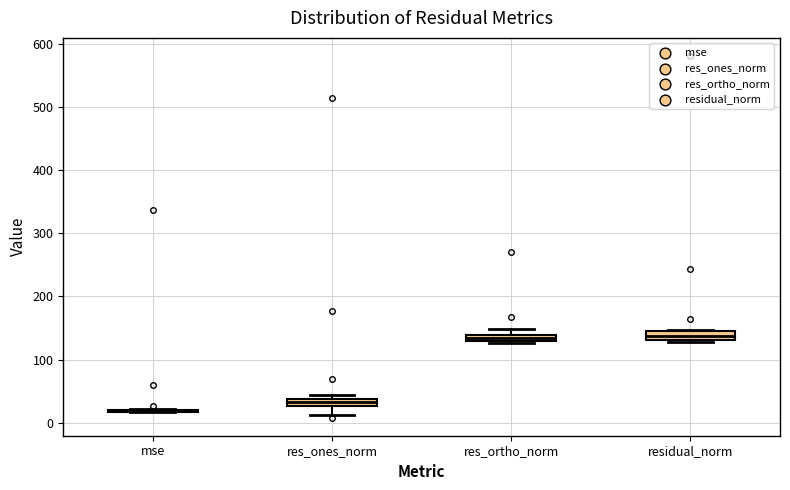

Where is the lower edge of the box for res_ortho_norm on the y-axis? The values are not printed on the chart, so give them approximately, as read against the axis.

130